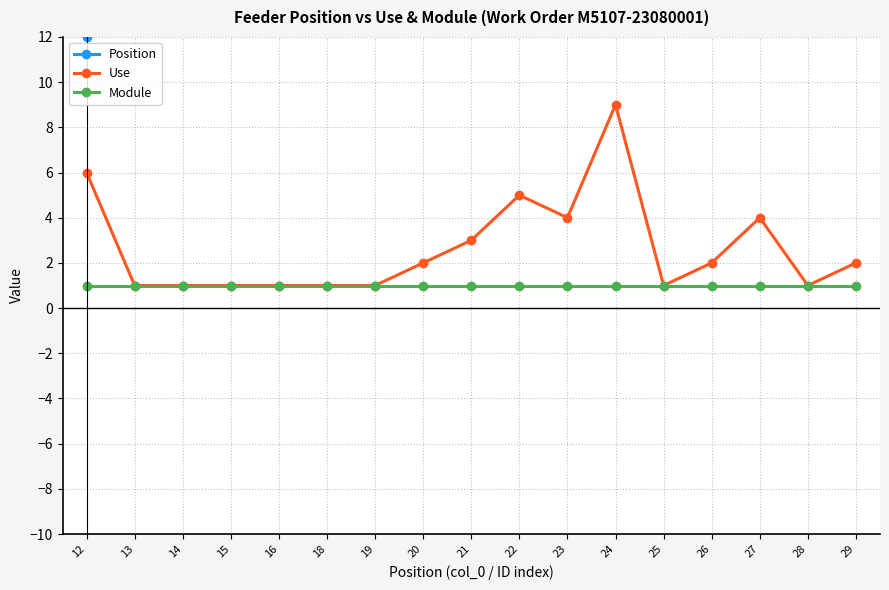

What is the approximate value of Position at 23, to the nearest 10?

20